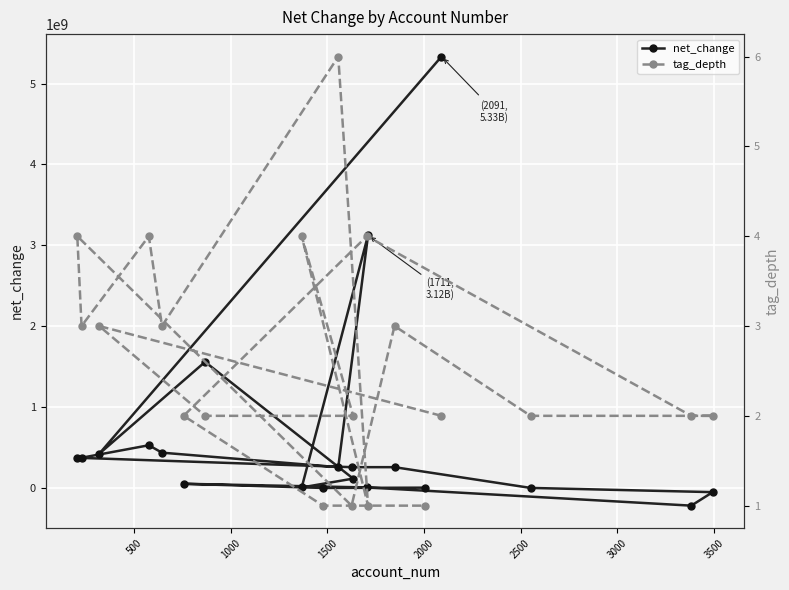

True or false: tag_depth has more than 1 points higher than both neighbors.

True